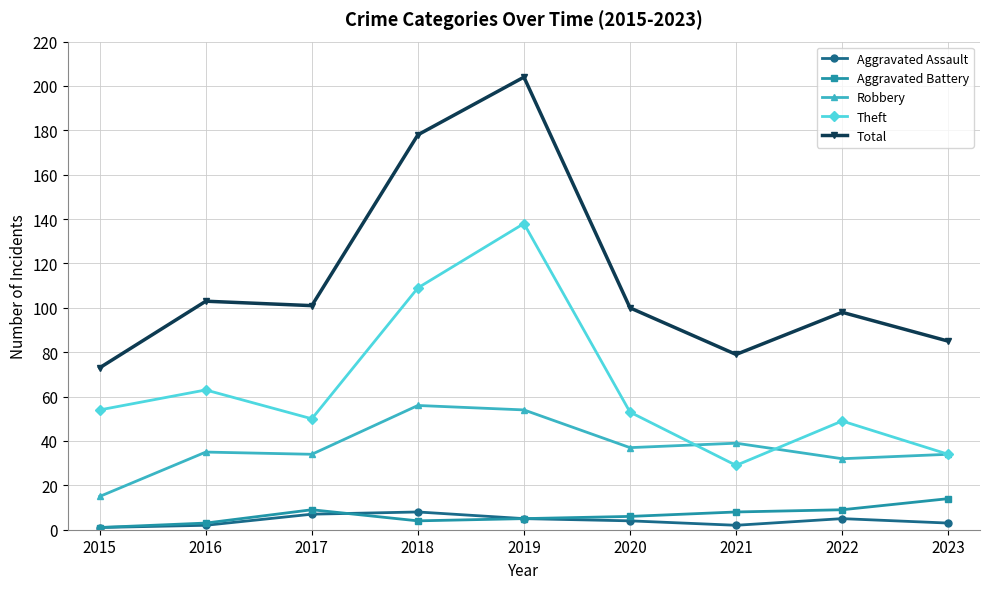

Which category has the highest value in the Theft series?

2019